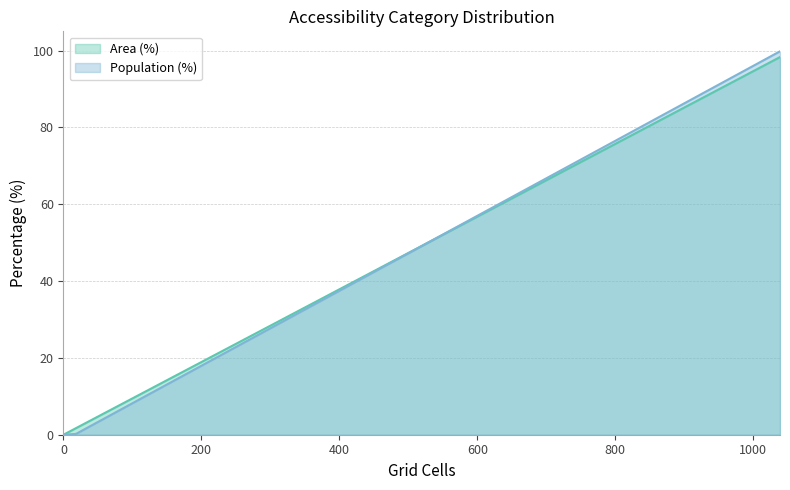

Which series has the largest range (max minus min)?

Population (%)